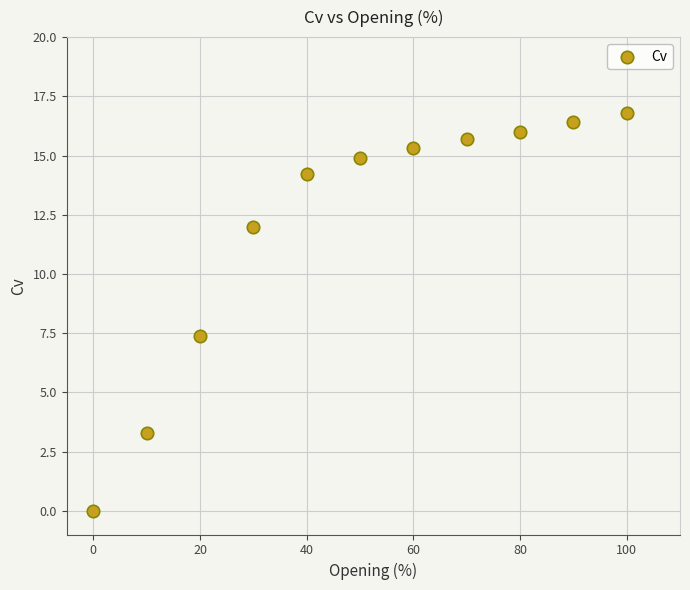

What is the range of Y values (max minus min)?

16.8